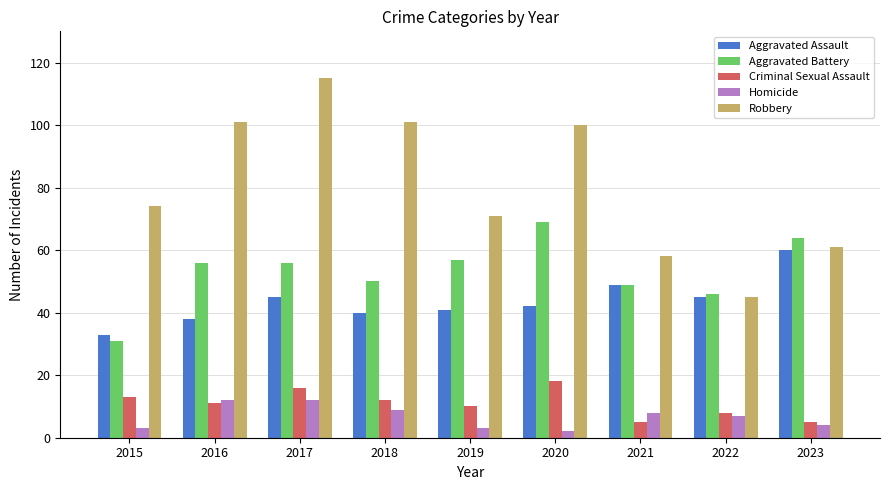

Which series has the widest spread of values?

Robbery